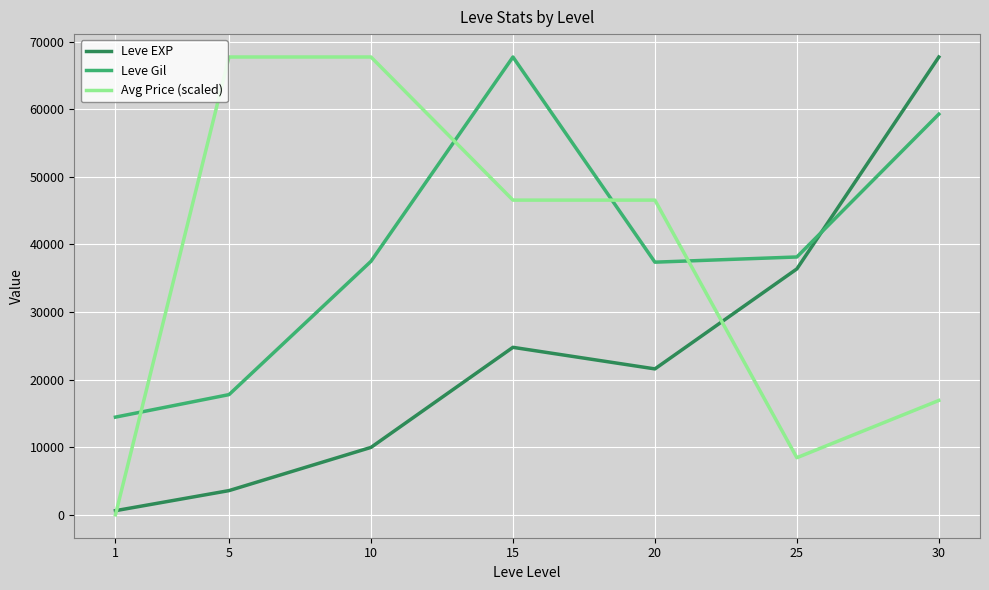

What is the greatest value displayed?

67730.0